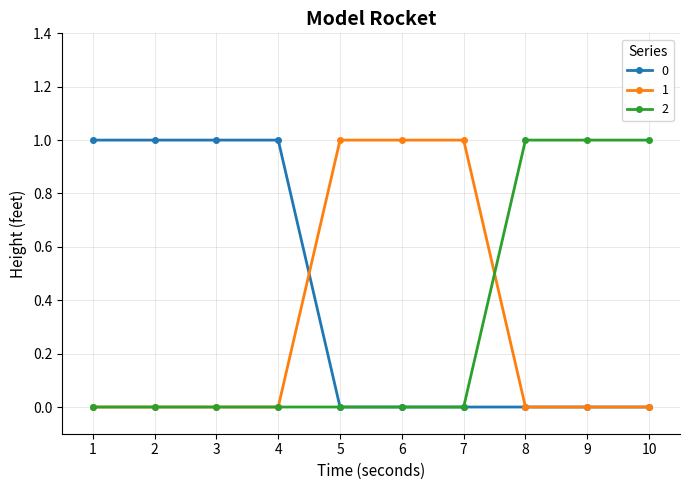

Read the 1 value at 7.

1